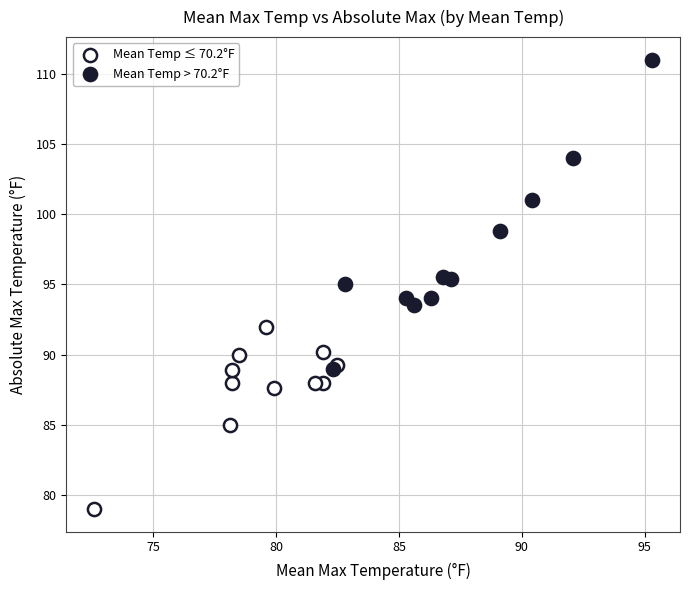

Which series reaches the minimum Y coordinate?

Mean Temp ≤ 70.2°F